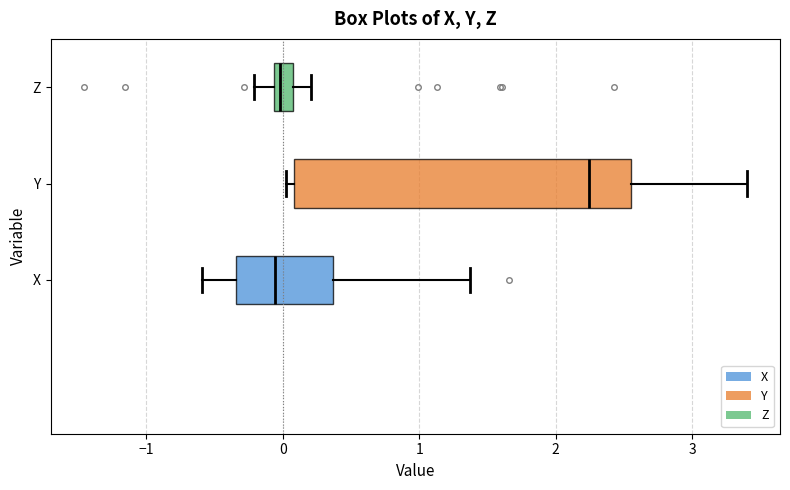

Where does the right whisker of the box for Y end on the x-axis? The values are not printed on the chart, so give them approximately, as read against the axis.

3.4